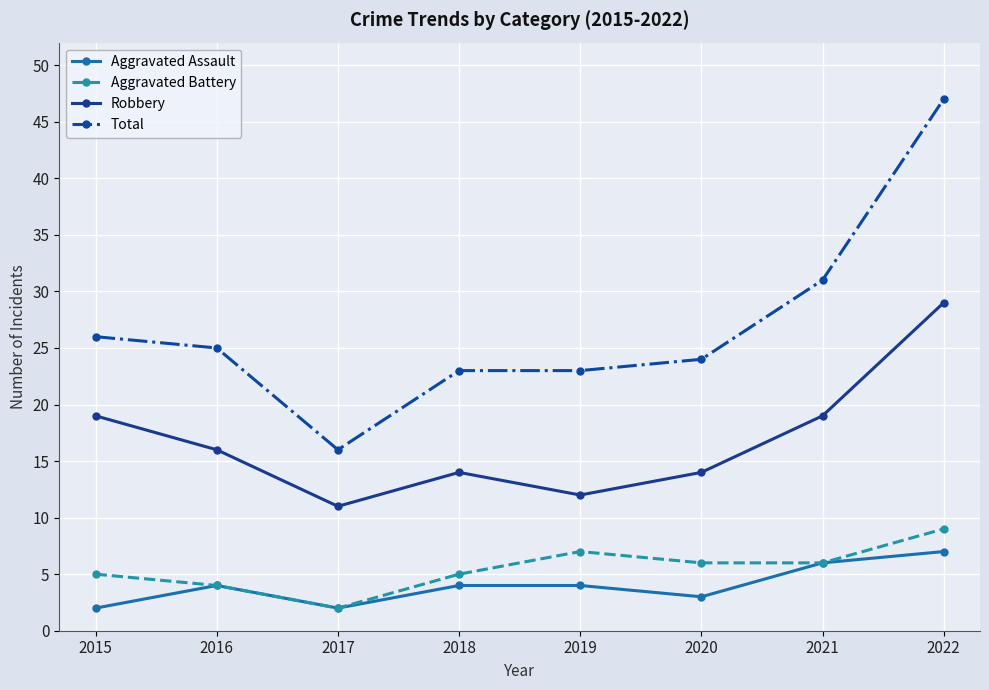

True or false: Total and Robbery intersect in this chart.

False